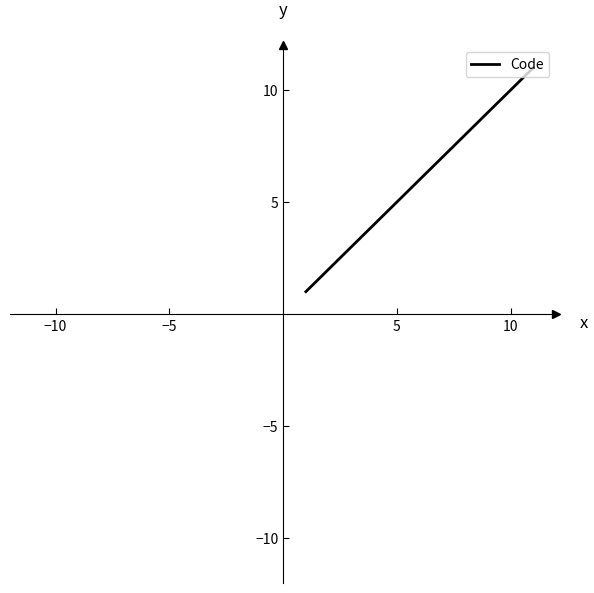

True or false: the data has more than 2 interior local peaks.

False